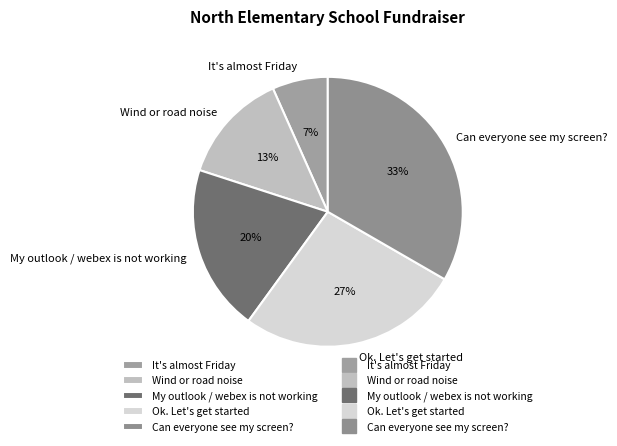

Which slice is the largest?

Can everyone see my screen?